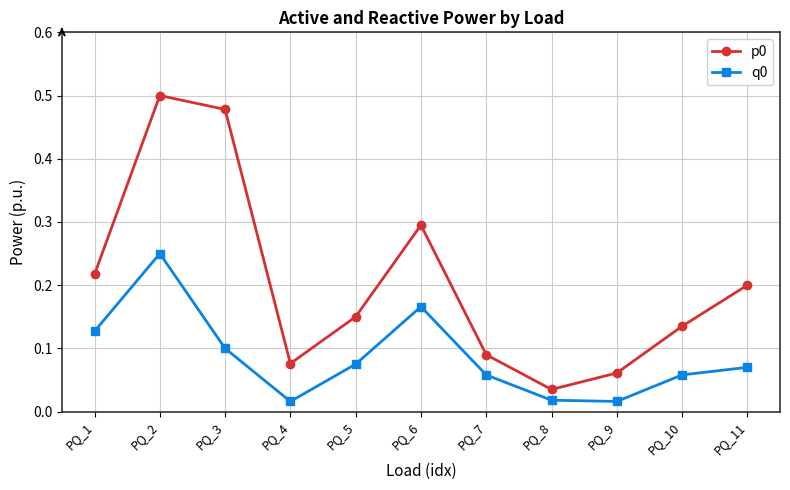

In q0, how many points are higher than both neighbors (excluding endpoints)?

2